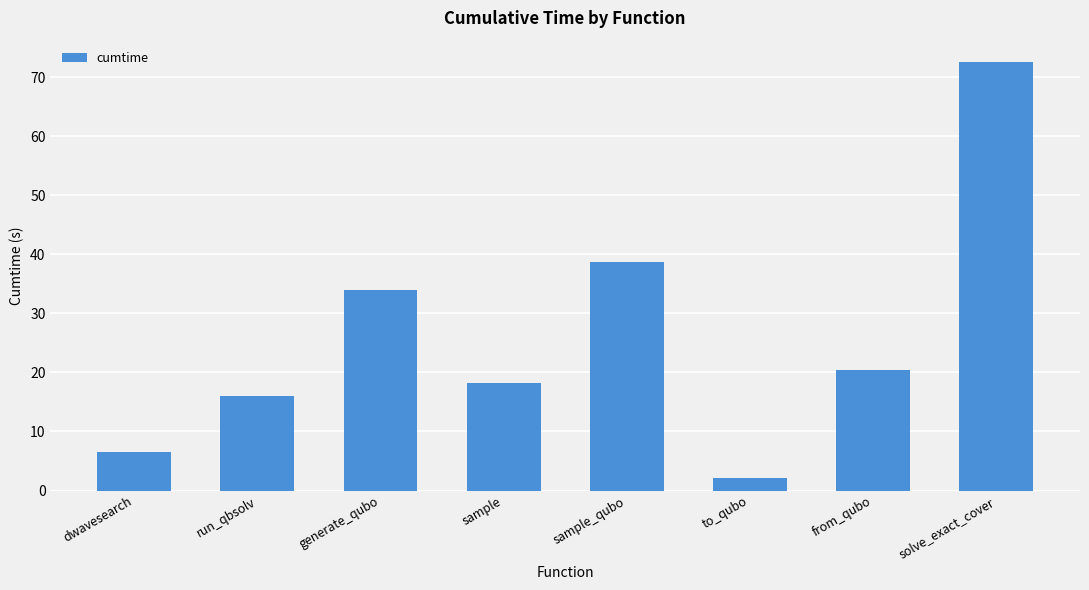

What is the sum of all values?

208.3